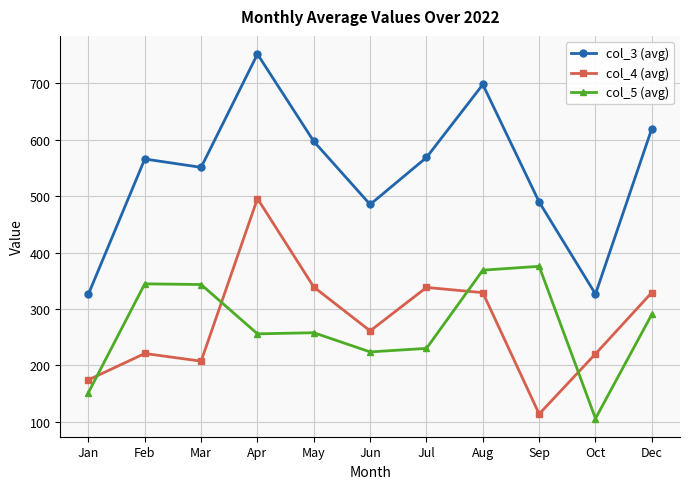

At which category is the sum across all series the highest?

Apr